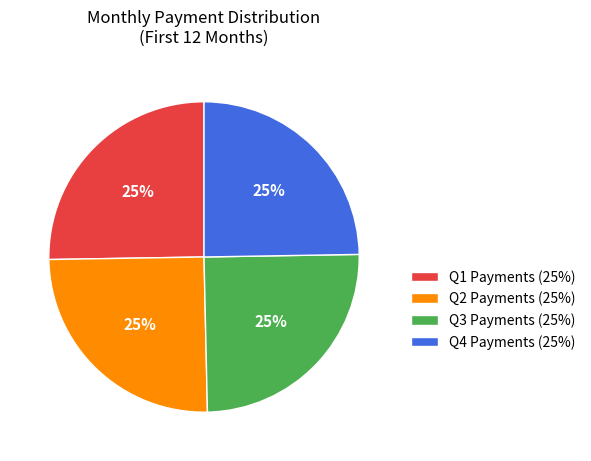

To the nearest percent, what is the combined percentage of Q2 Payments (25%) and Q1 Payments (25%)?

50%